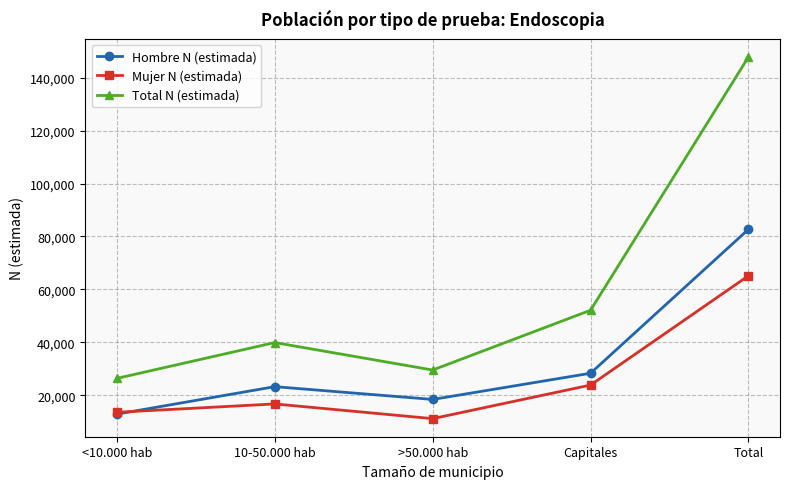

Where is Total N (estimada) nearest to the value 87096?

Capitales